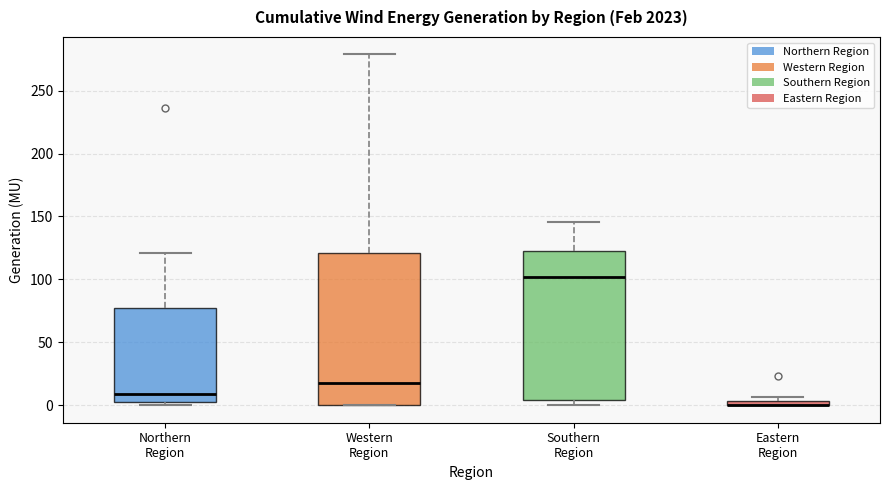

Where is the upper edge of the box for Western Region on the y-axis? The values are not printed on the chart, so give them approximately, as read against the axis.

120